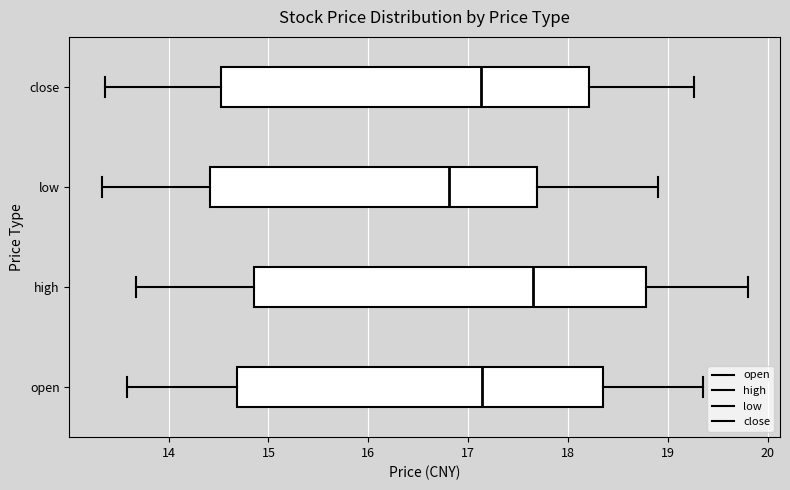

Where is the left edge of the box for high on the x-axis? The values are not printed on the chart, so give them approximately, as read against the axis.

14.9